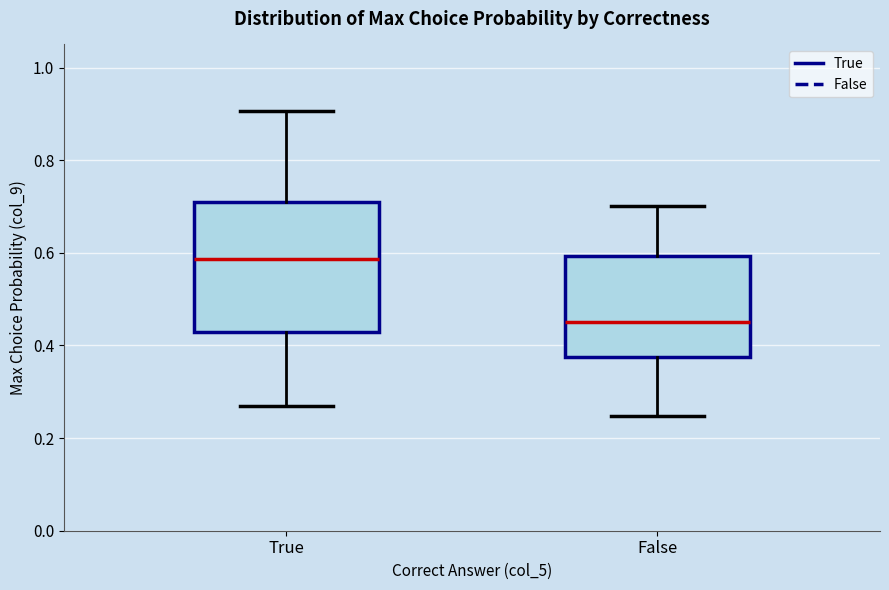

Reading left to right, read every box against the y-axis: the position of its median line, the range the box covers, and the ends of its whiskers. The values are not printed on the chart, so give them approximately, as read against the axis.

True: median 0.58, box 0.42 to 0.70, whiskers 0.28 to 0.90
False: median 0.46, box 0.38 to 0.60, whiskers 0.24 to 0.70